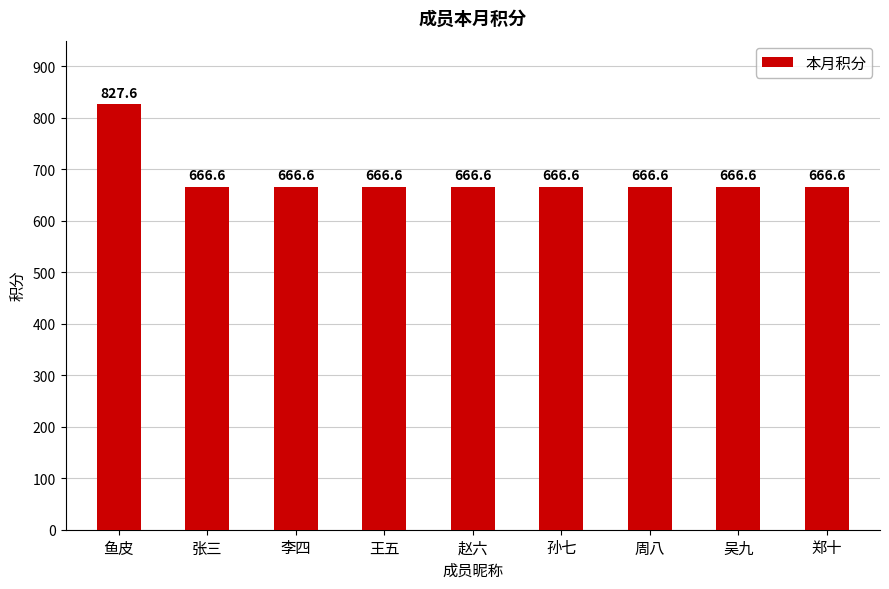

What is the smallest value displayed?

666.6